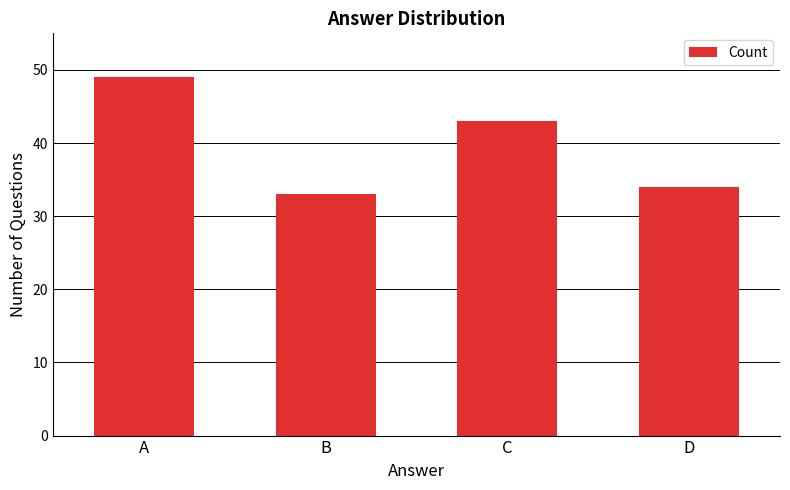

Are the bars grouped side by side (vs. stacked)?

No